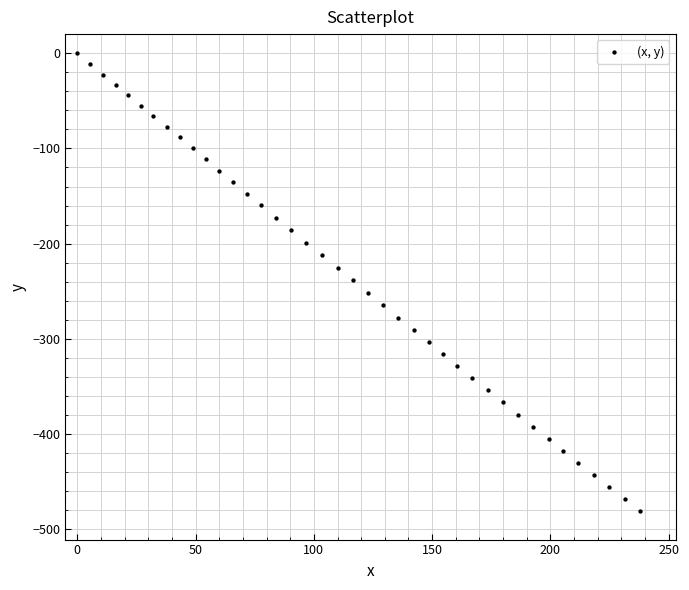

What is the range of X values (max minus min)?

237.9